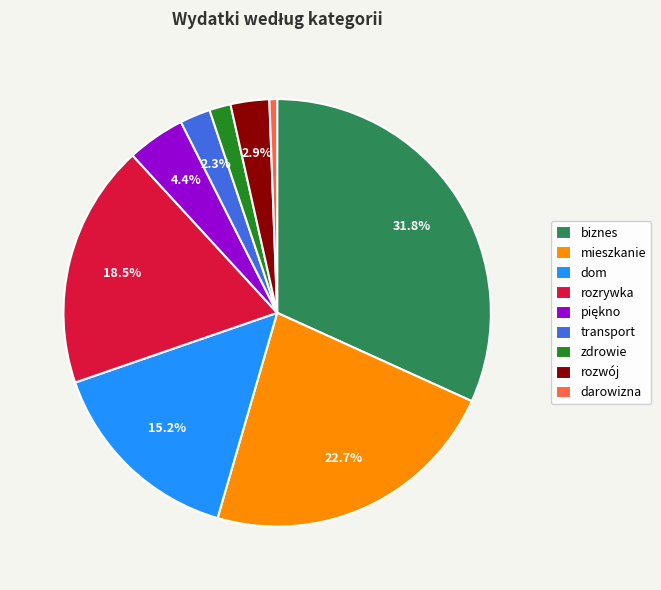

Is the sum of biznes and darowizna greater than half?

No